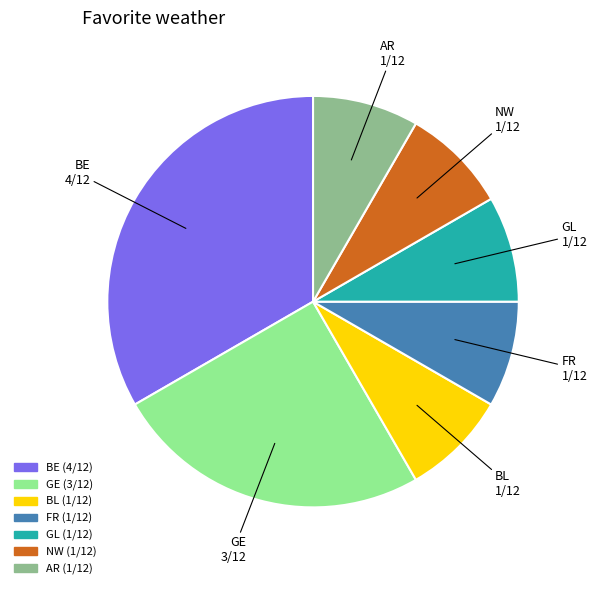

Does BE account for over 50% of the chart?

No